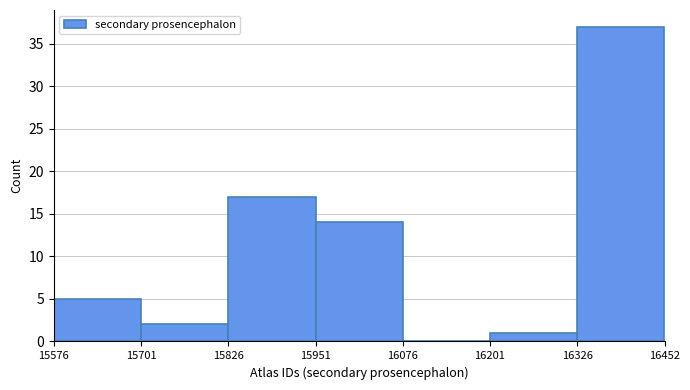

Reading left to right, list every bar in this chart as the range it spans on the x-axis followed by its height. The values are not printed on the chart, so give them approximately, as read against the axis.

15576 to 15701: 5
15701 to 15826: 2
15826 to 15951: 17
15951 to 16076: 14
16076 to 16201: 0
16201 to 16326: 1
16326 to 16452: 37